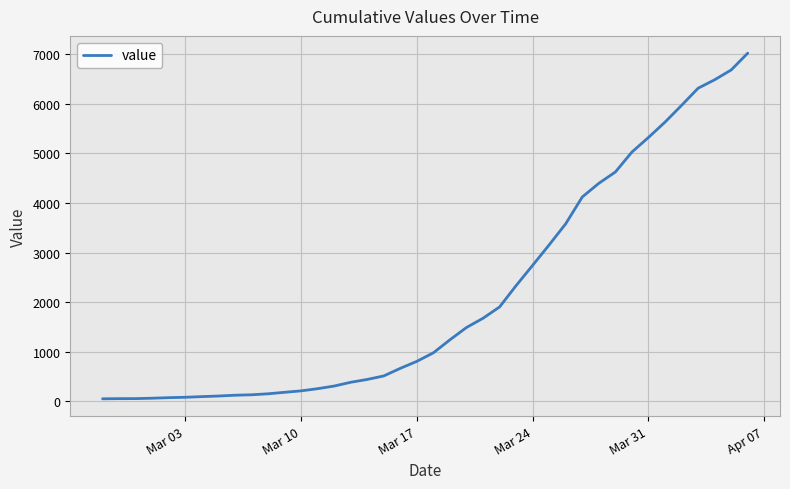

What is the difference between the maximum and minimum values?

6964